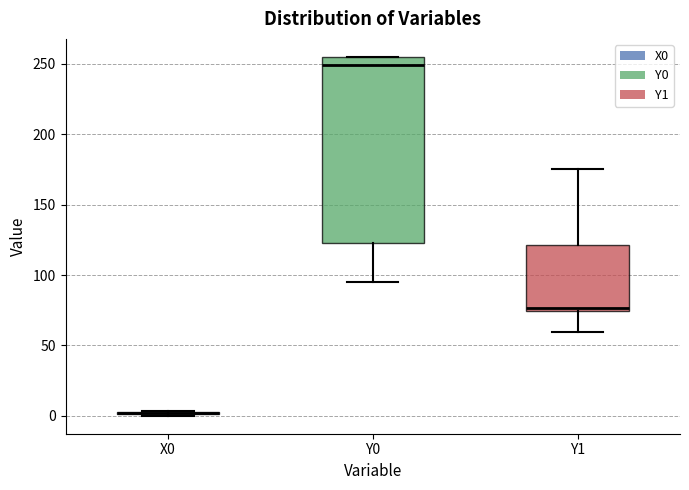

Which box is the tallest, from its lower edge to its upper edge?

Y0